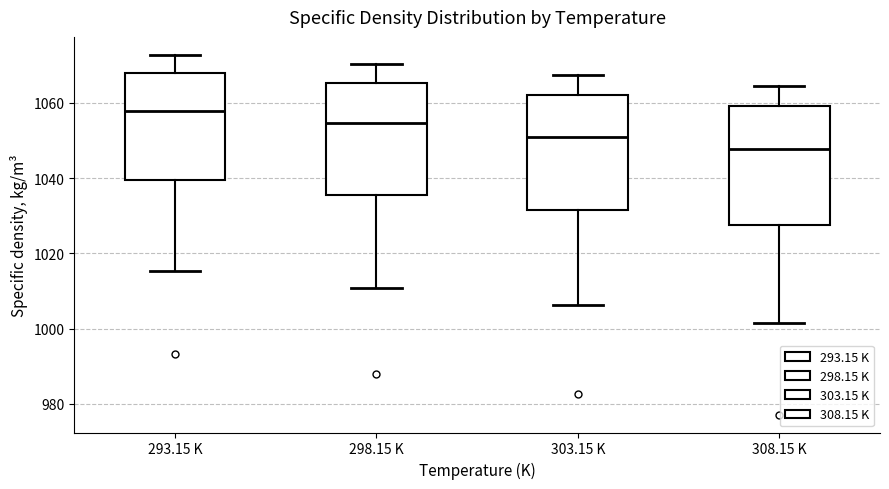

Reading left to right, read every box against the y-axis: the position of its median line, the range the box covers, and the ends of its whiskers. The values are not printed on the chart, so give them approximately, as read against the axis.

293.15 K: median 1058, box 1040 to 1068, whiskers 1016 to 1072
298.15 K: median 1054, box 1036 to 1066, whiskers 1010 to 1070
303.15 K: median 1052, box 1032 to 1062, whiskers 1006 to 1068
308.15 K: median 1048, box 1028 to 1060, whiskers 1002 to 1064